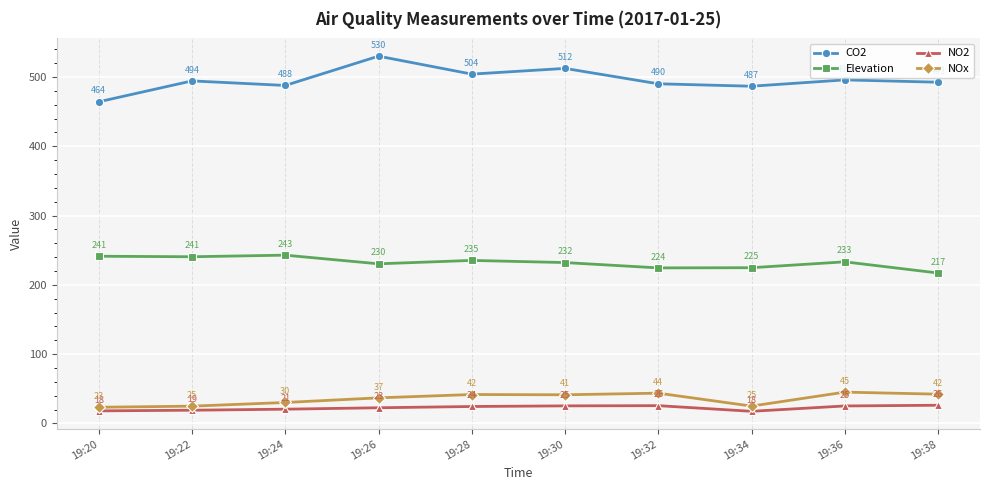

What is the difference between the NO2 values at 19:32 and 19:26?

3.0